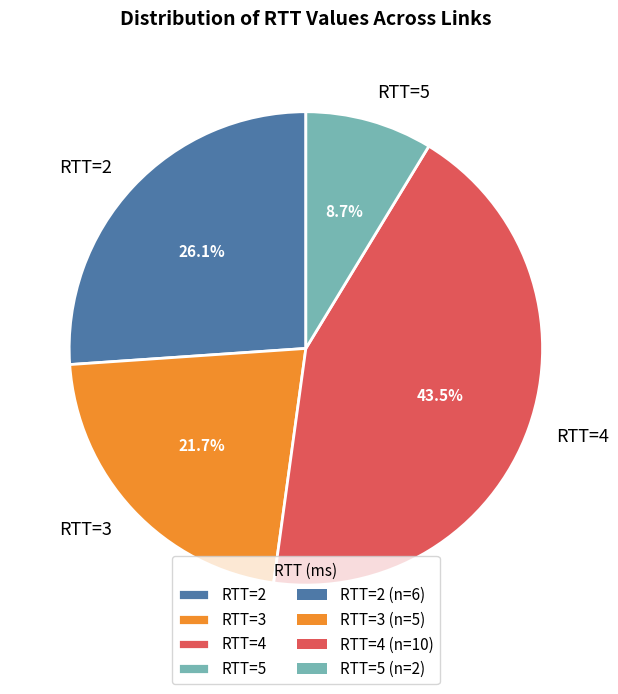

Rank the categories by value from highest to lowest.

RTT=4, RTT=2, RTT=3, RTT=5